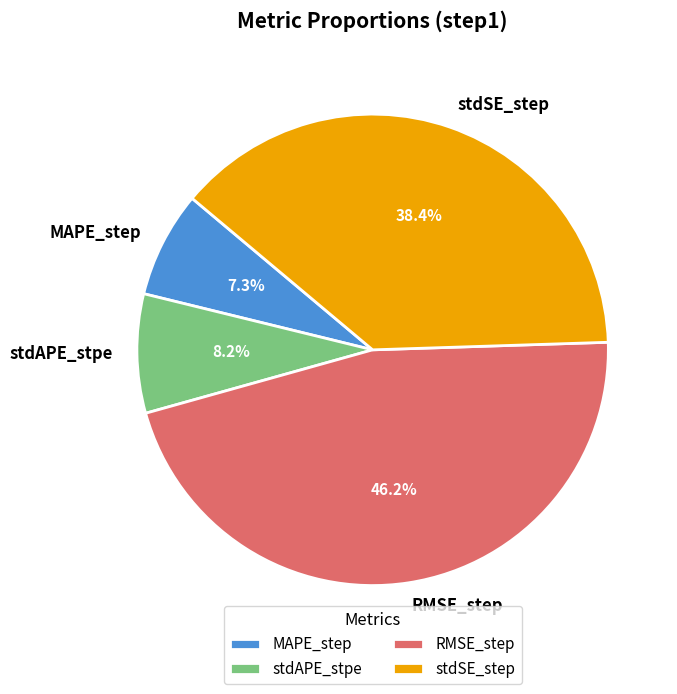

To the nearest percent, what portion does stdAPE_stpe represent?

8%